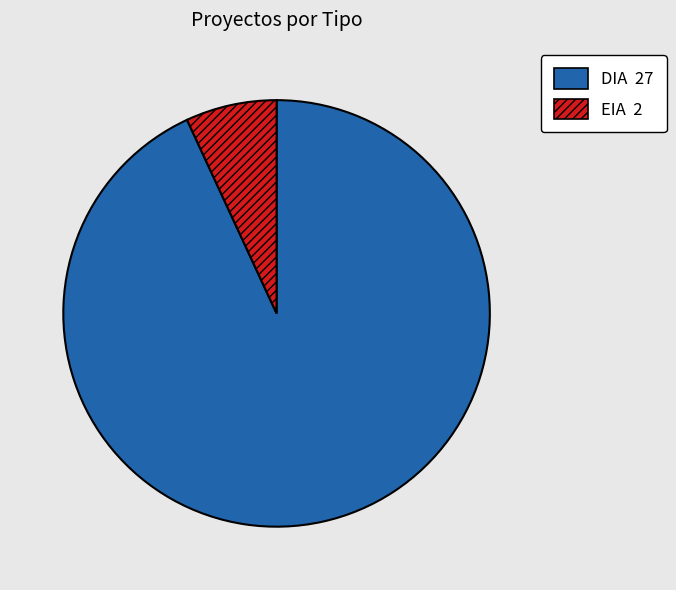

Is it true that DIA is 93% of the pie?

True